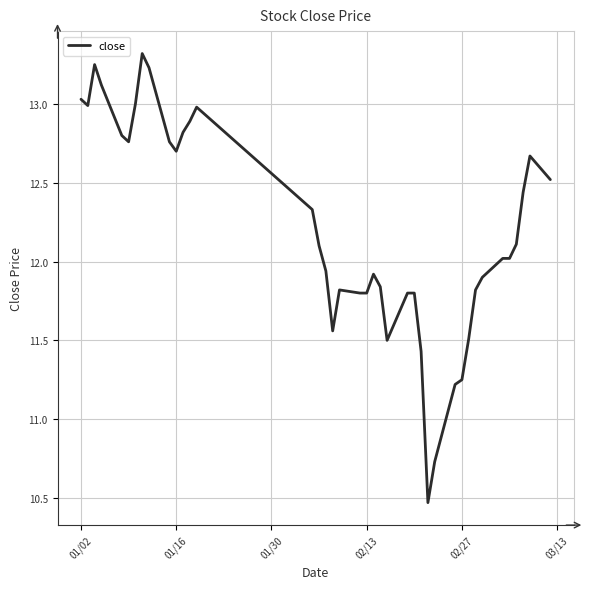

What is the smallest value displayed?

10.5